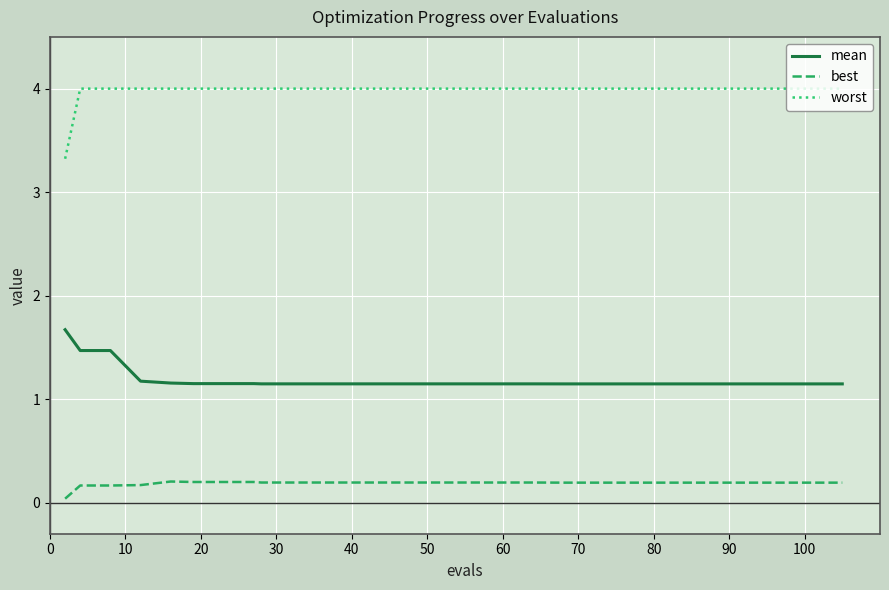

What is the difference between the maximum and second lowest values in the mean series?

0.5